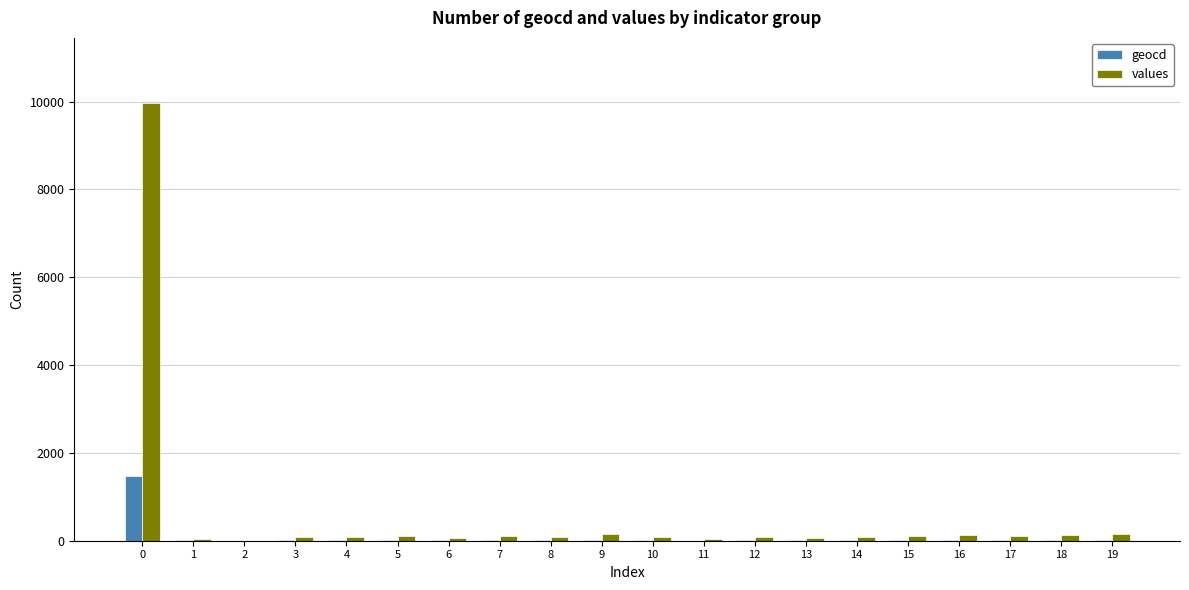

What is the sum of all geocd values?

1715